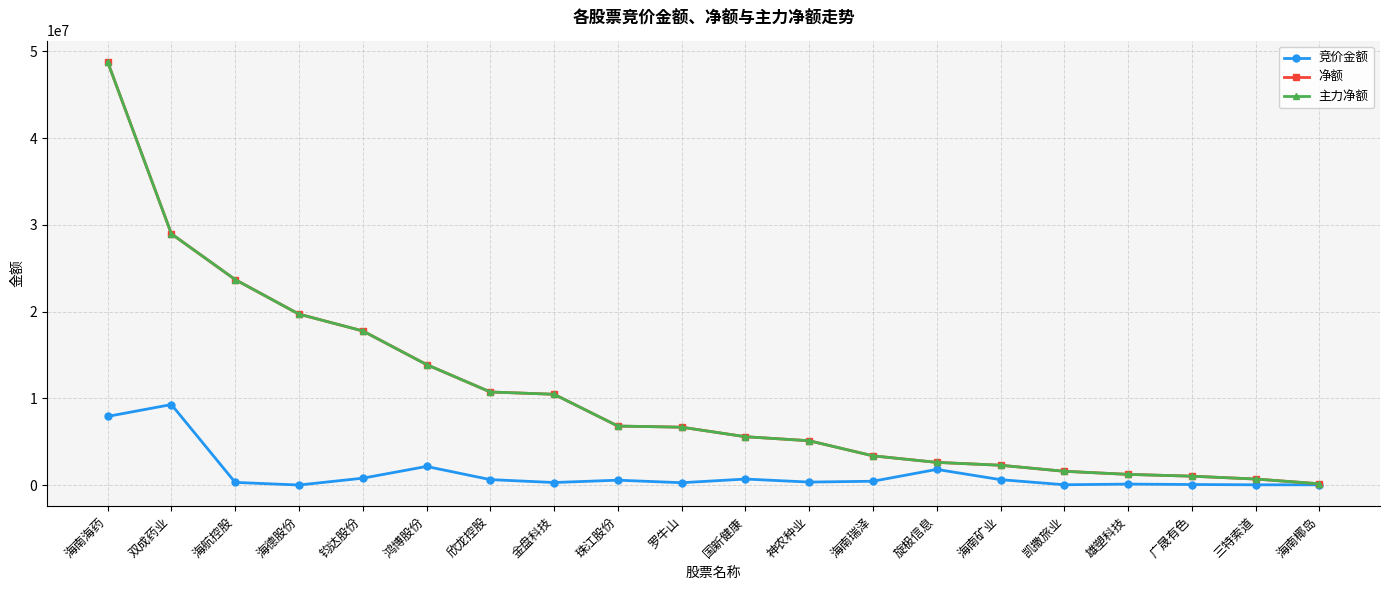

Which has a higher value, 海航控股 or 海南海药?

海南海药